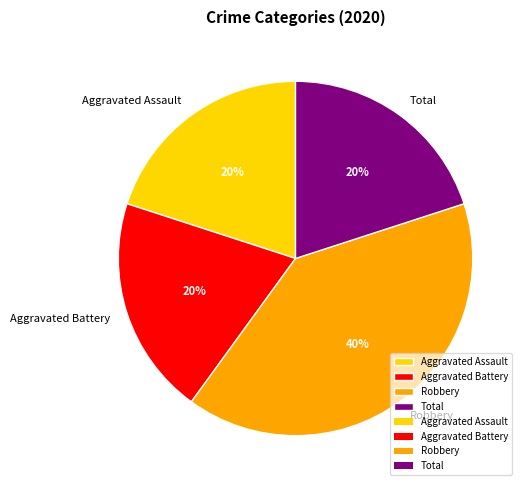

Do Aggravated Assault and Aggravated Battery together represent more than half of the pie?

No